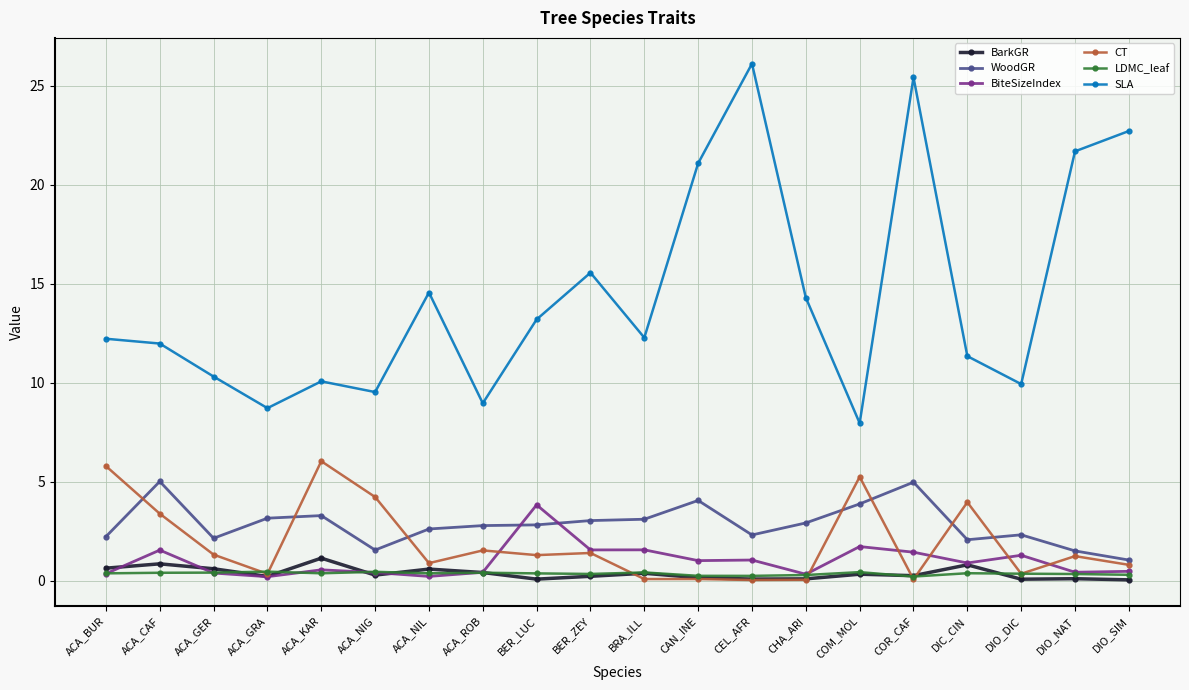

True or false: WoodGR has more than 0 interior local peaks.

True